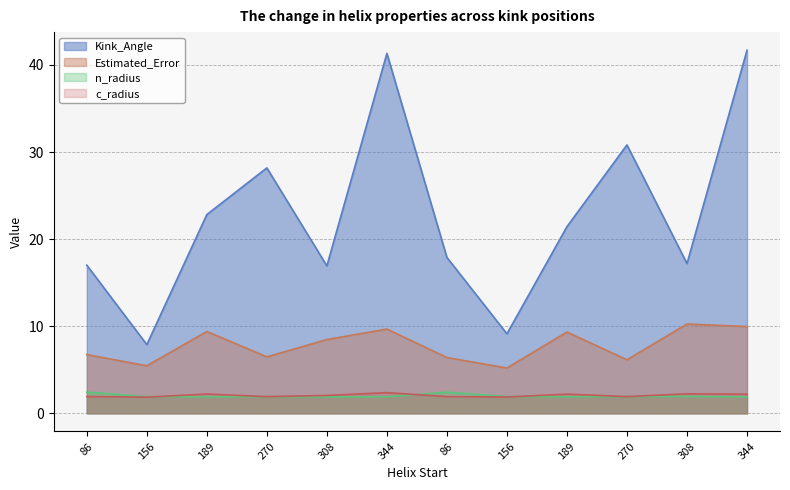

Rank the categories by c_radius value from highest to lowest.

344, 308, 189, 189, 344, 308, 86, 86, 270, 270, 156, 156